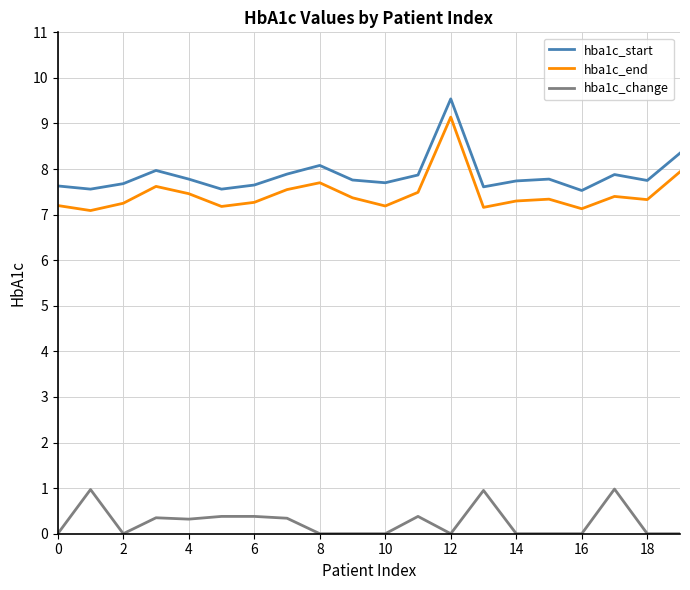

What is the difference between the second highest and second lowest values in the hba1c_end series?

0.8